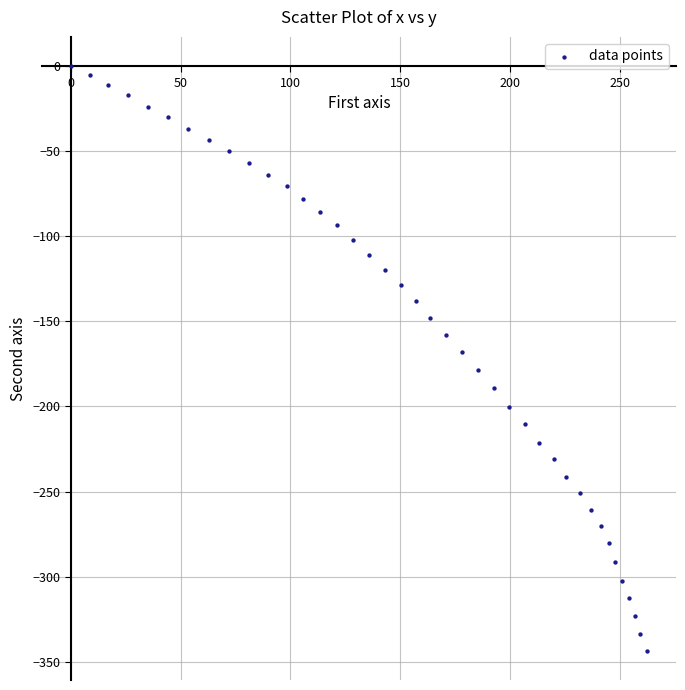

What is the range of Y values (max minus min)?

343.6